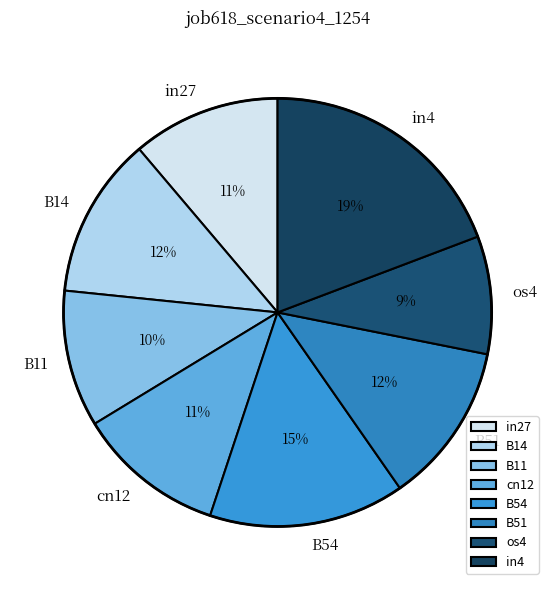

To the nearest percent, what percentage of the pie is B54?

15%